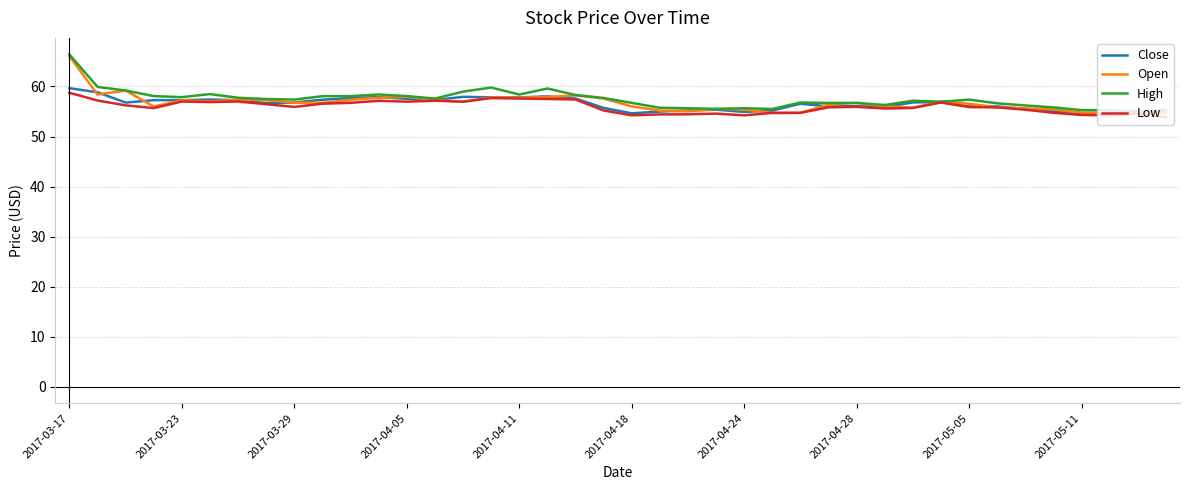

What is the maximum value shown in the chart?

66.4